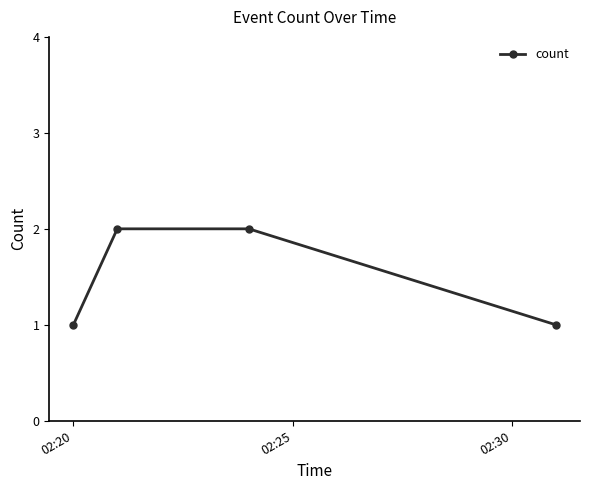

True or false: there are more than 2 points higher than both neighbors.

False